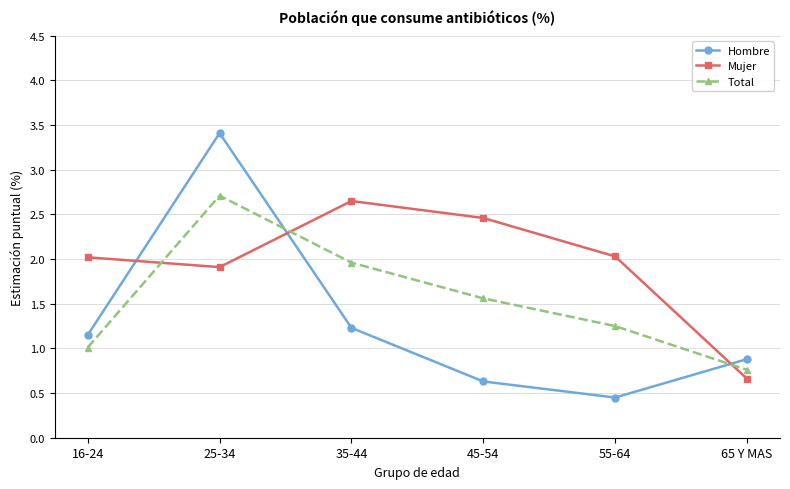

The value of Mujer at 65 Y MAS is 0.7. True or false?

True